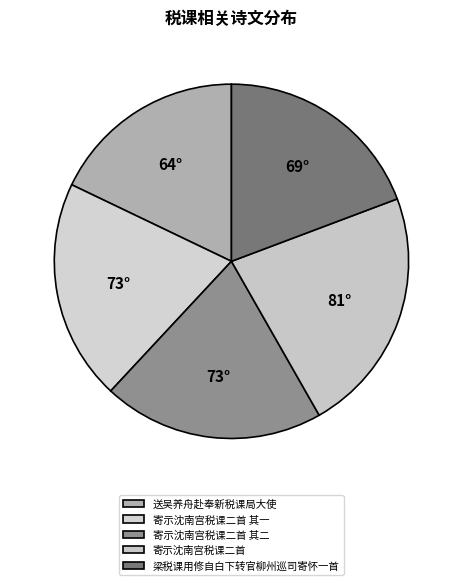

Which category has the smallest portion of the pie?

送吴养舟赴奉新税课局大使